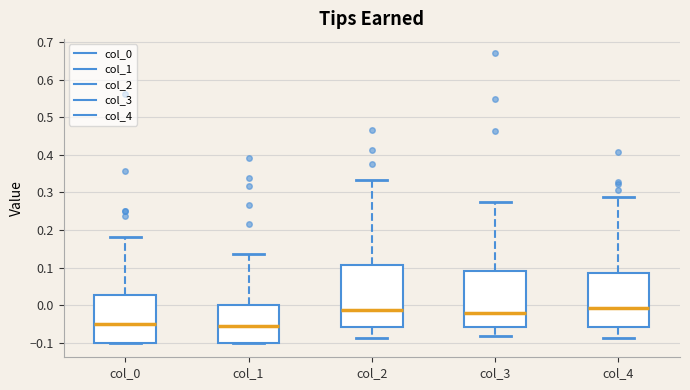

Comparing the boxes themselves (not the whiskers), which one is the tallest?

col_2